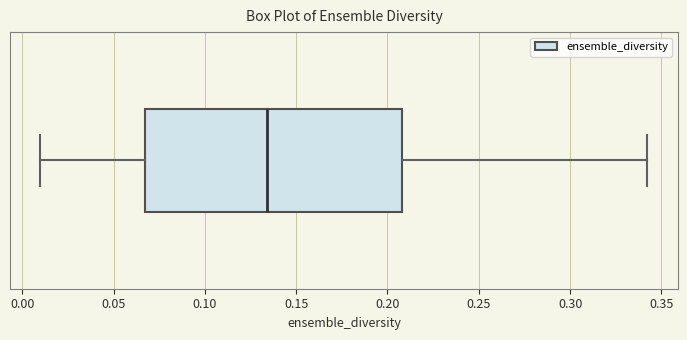

Transcribe this box plot: give where the median line is, the range the box spans, and where the two whiskers end, as read against the x-axis. The values are not printed on the chart, so give them approximately, as read against the axis.

median 0.135, box 0.065 to 0.210, whiskers 0.010 to 0.340